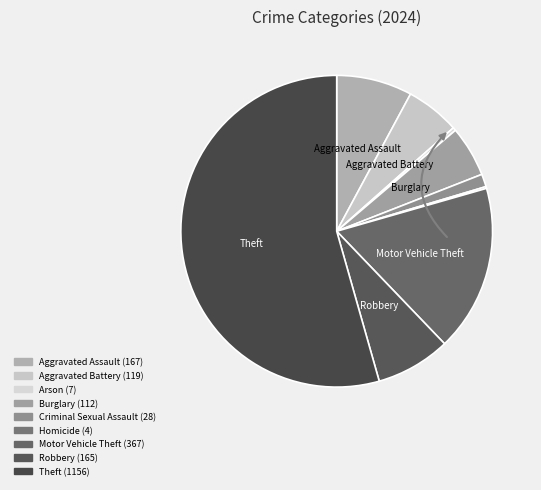

How many segments does this pie chart have?

9